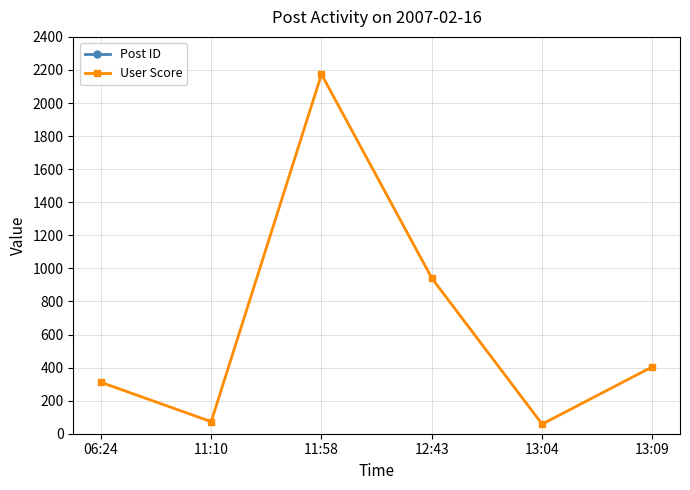

What is the spread (max minus min) of values at 06:24?

34936